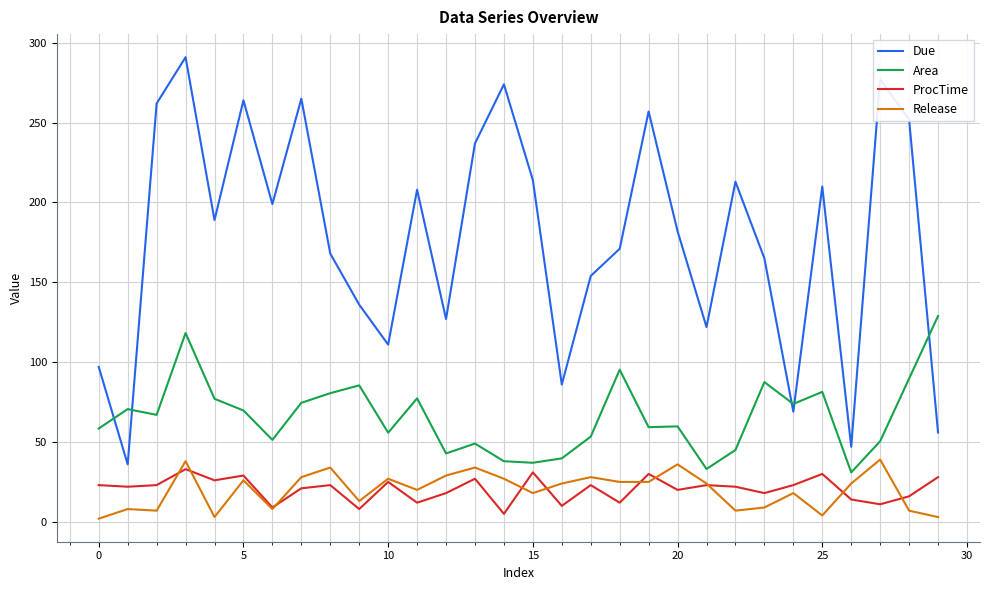

What is the highest value of the Due series?

291.0